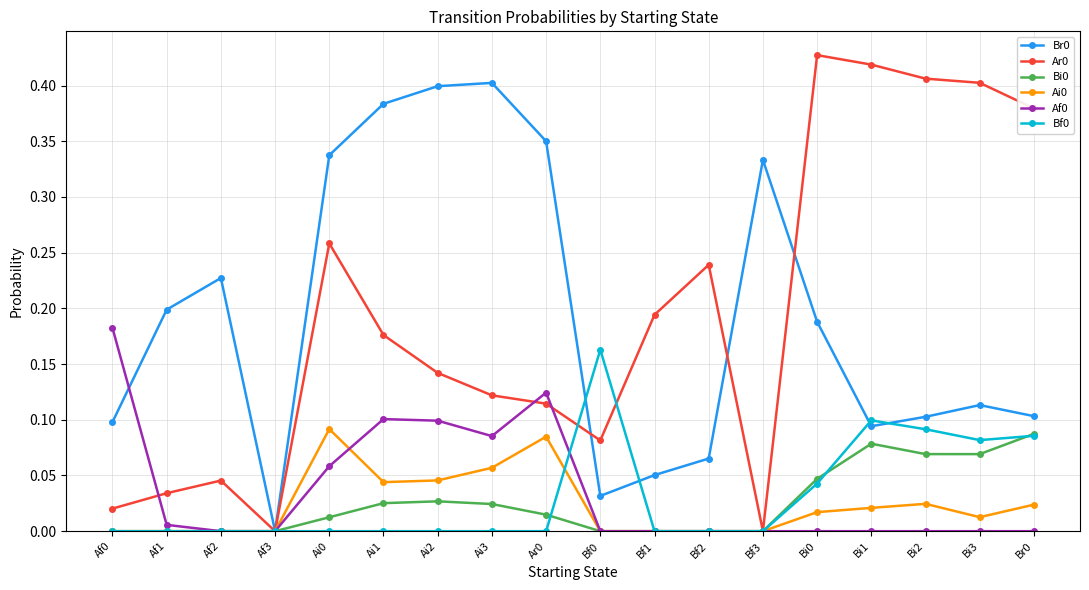

Does the chart display data point markers on the line(s)?

Yes